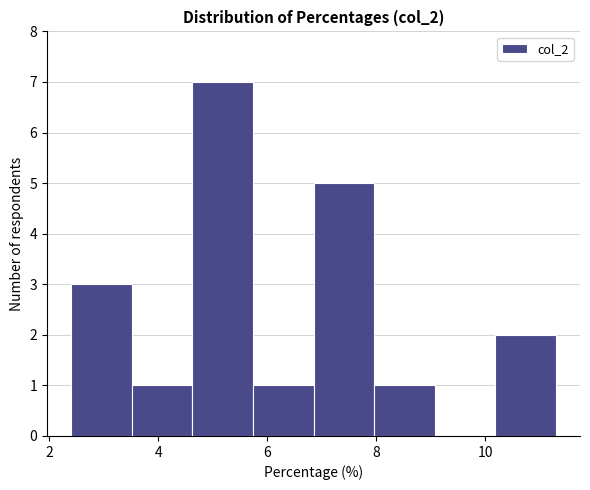

Reading left to right, transcribe this chart: for each bar, give the range it covers on the x-axis and its height. Neither the bar edges nor the heights are printed on the chart, so give them approximately, as read against the axes.

2.4 to 3.6: 3
3.6 to 4.6: 1
4.6 to 5.8: 7
5.8 to 6.8: 1
6.8 to 8.0: 5
8.0 to 9.0: 1
9.0 to 10.2: 0
10.2 to 11.2: 2